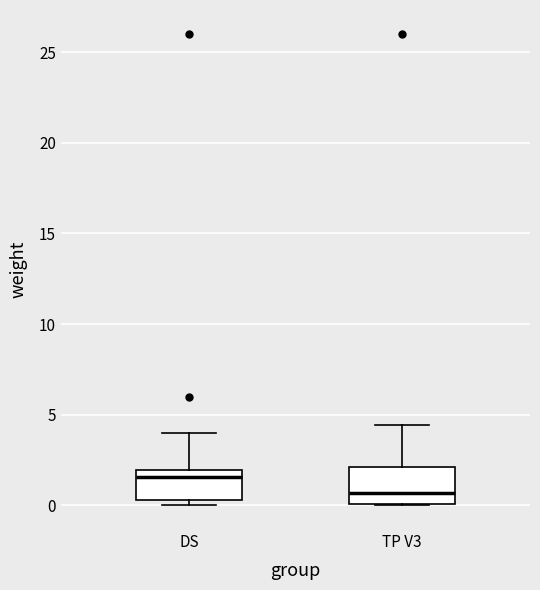

Reading left to right, read every box against the y-axis: the position of its median line, the range the box covers, and the ends of its whiskers. The values are not printed on the chart, so give them approximately, as read against the axis.

DS: median 1.5, box 0.5 to 2.0, whiskers 0.0 to 4.0
TP V3: median 0.5, box 0.0 to 2.0, whiskers 0.0 to 4.5